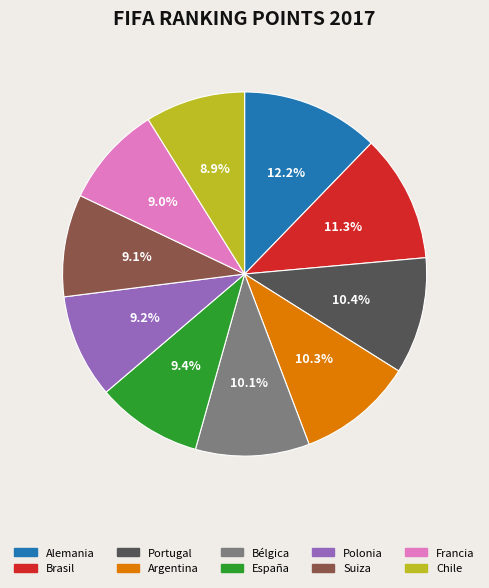

What portion of the pie excludes Brasil?

88.7%